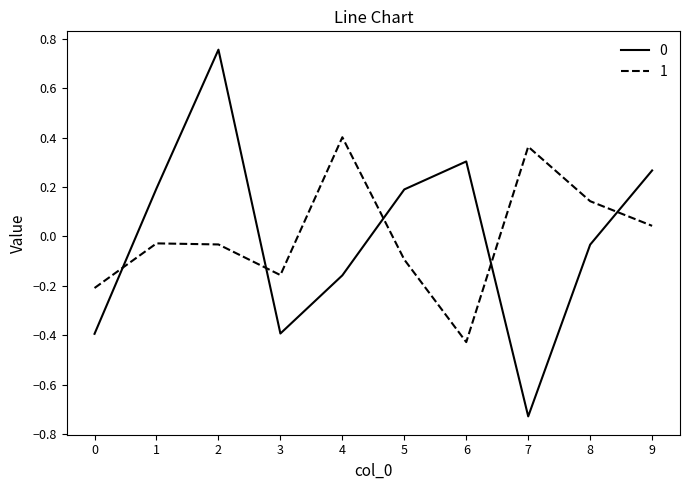

What is the total value across all series at 3?

-0.6